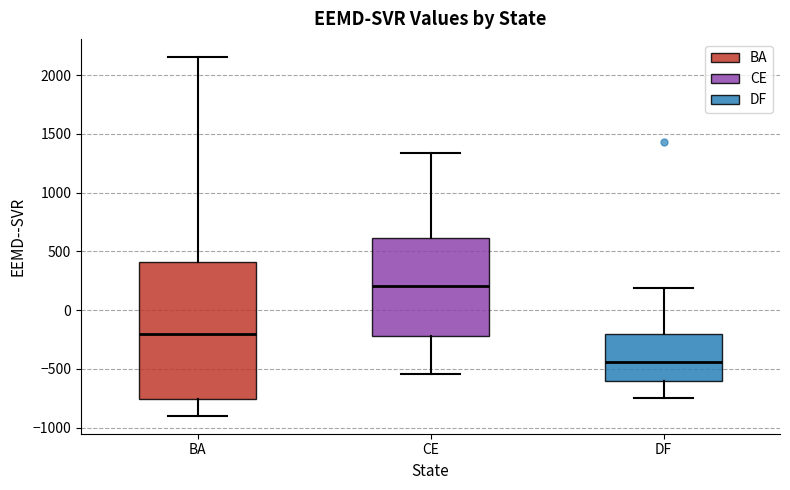

Reading left to right, read every box against the y-axis: the position of its median line, the range the box covers, and the ends of its whiskers. The values are not printed on the chart, so give them approximately, as read against the axis.

BA: median -200, box -750 to 400, whiskers -900 to 2150
CE: median 200, box -200 to 600, whiskers -550 to 1350
DF: median -450, box -600 to -200, whiskers -750 to 200